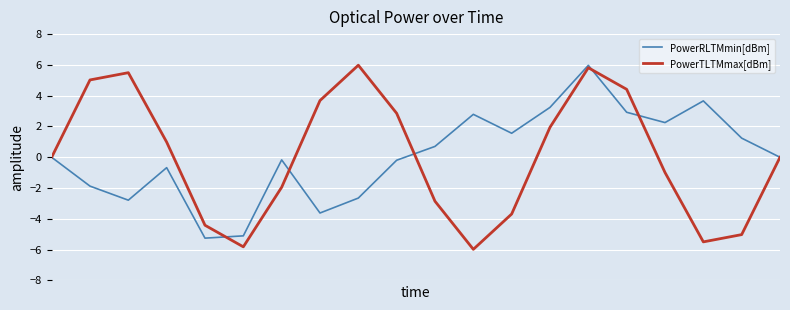

What is the minimum value shown in the chart?

-6.0